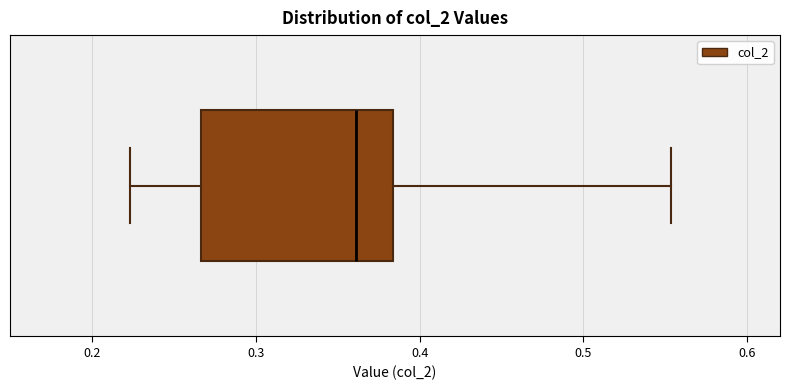

Transcribe this box plot: give where the median line is, the range the box spans, and where the two whiskers end, as read against the x-axis. The values are not printed on the chart, so give them approximately, as read against the axis.

median 0.36, box 0.27 to 0.38, whiskers 0.22 to 0.55